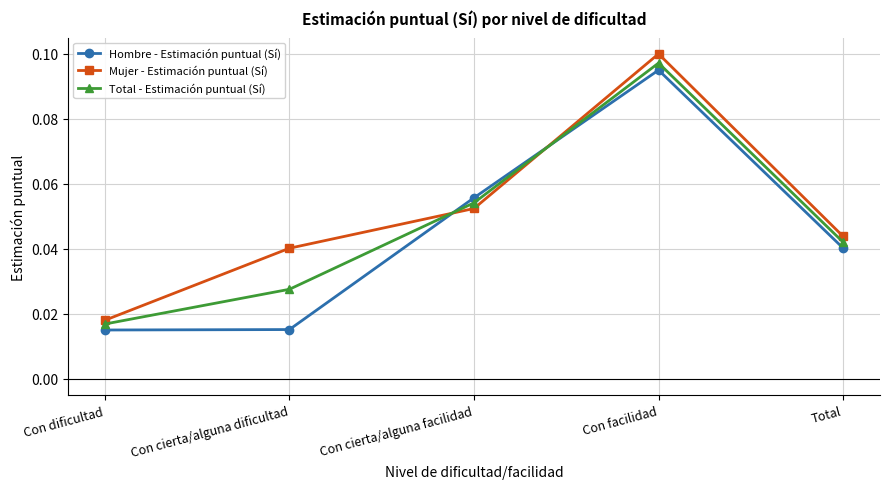

At Con cierta/alguna dificultad, list the series in order from smallest to largest.

Hombre - Estimación puntual (Sí), Total - Estimación puntual (Sí), Mujer - Estimación puntual (Sí)